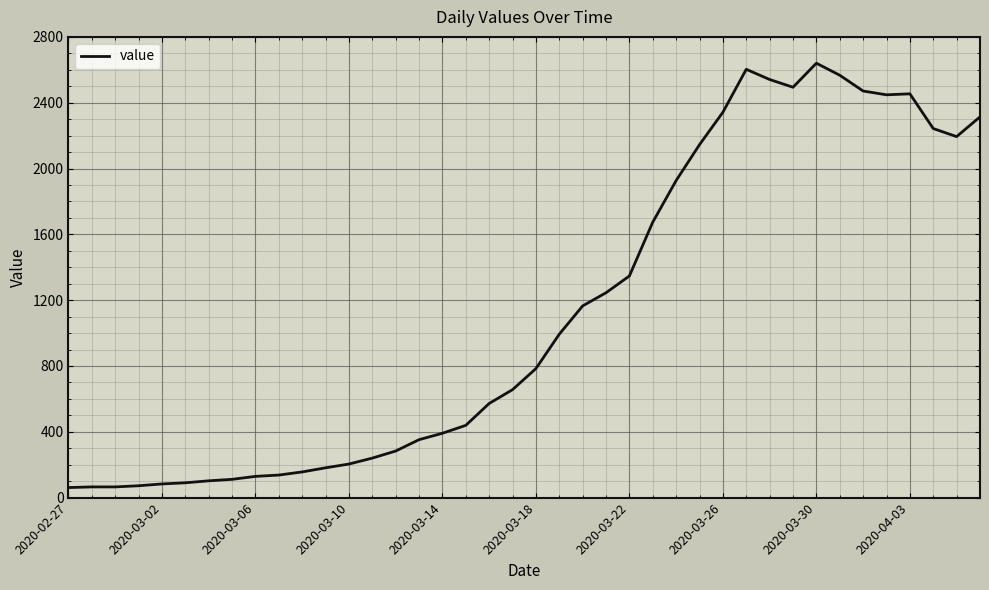

What is the greatest value displayed?

2640